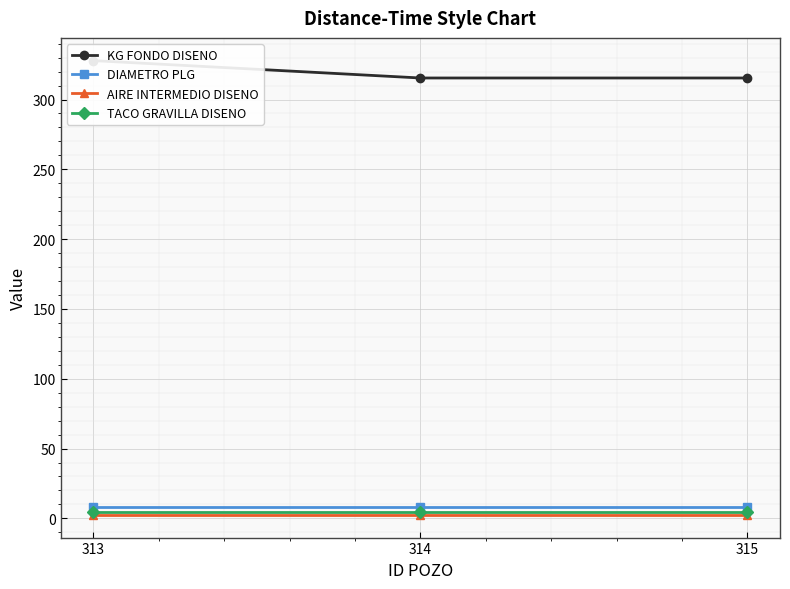

What is the sum of the DIAMETRO PLG values at 313 and 314?

15.8